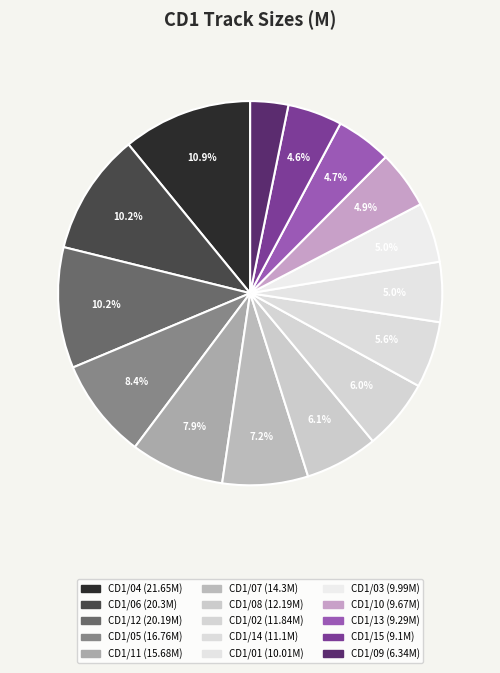

True or false: CD1/12 accounts for 20% of the total.

False